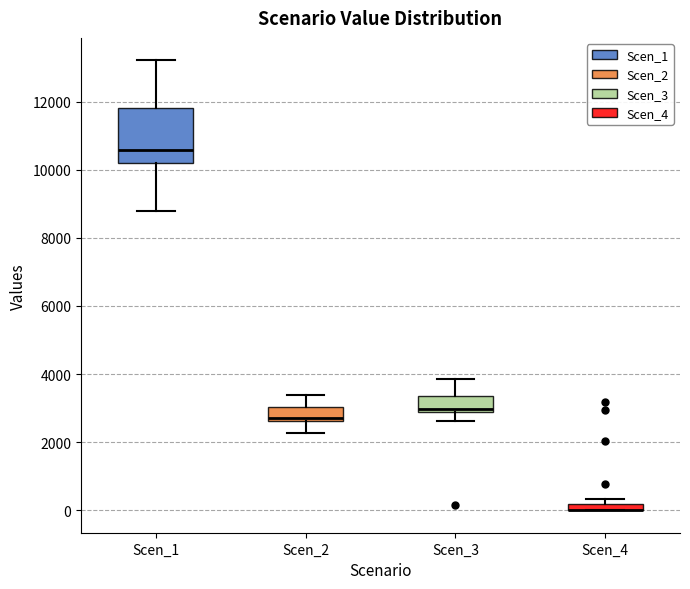

Comparing the boxes themselves (not the whiskers), which one is the tallest?

Scen_1